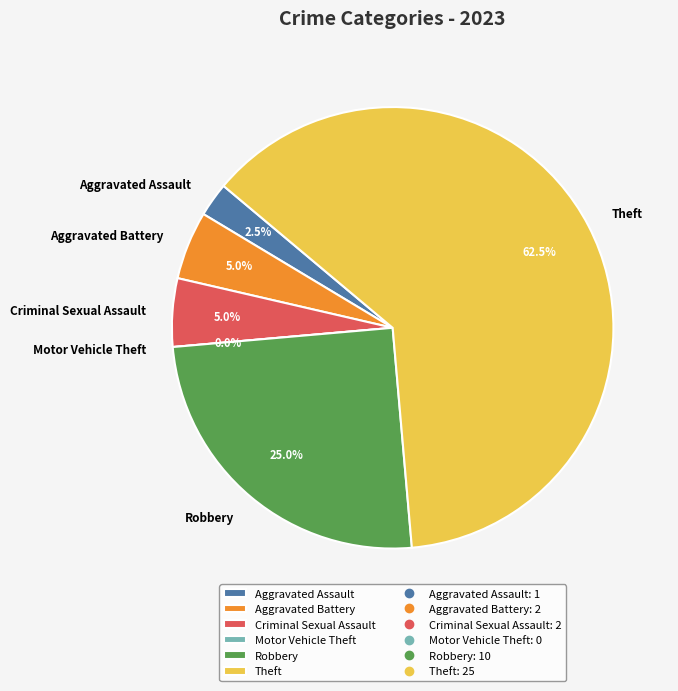

How many slices are in this pie chart?

6